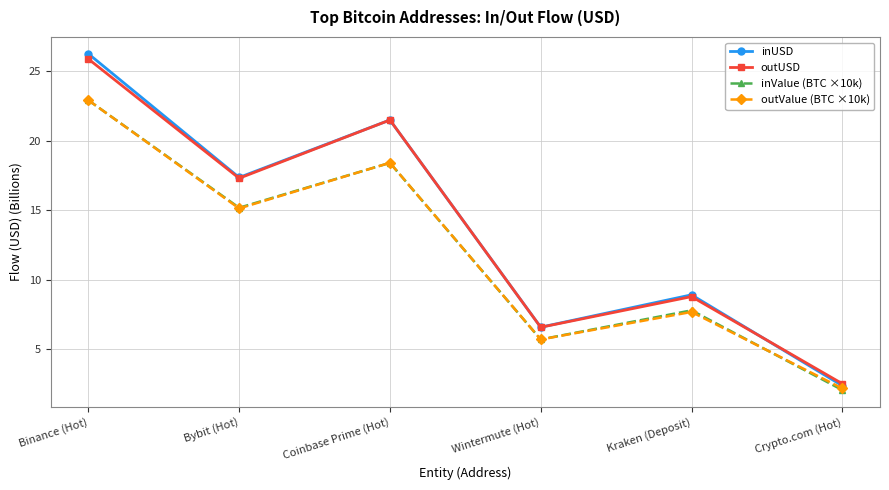

What is the difference between the maximum and minimum values in the outValue (BTC ×10k) series?

20.7